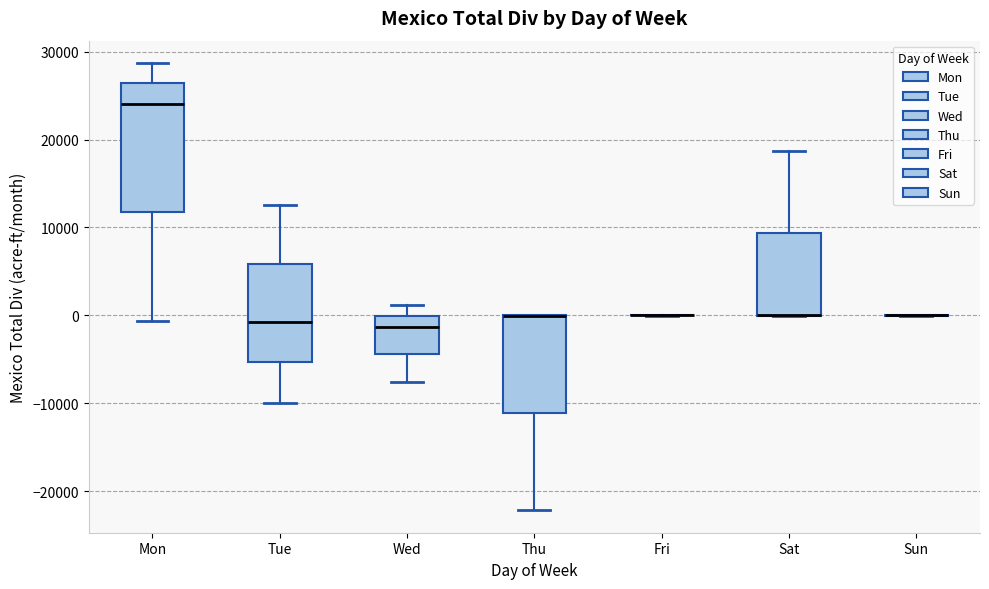

Which box is the tallest, from its lower edge to its upper edge?

Mon